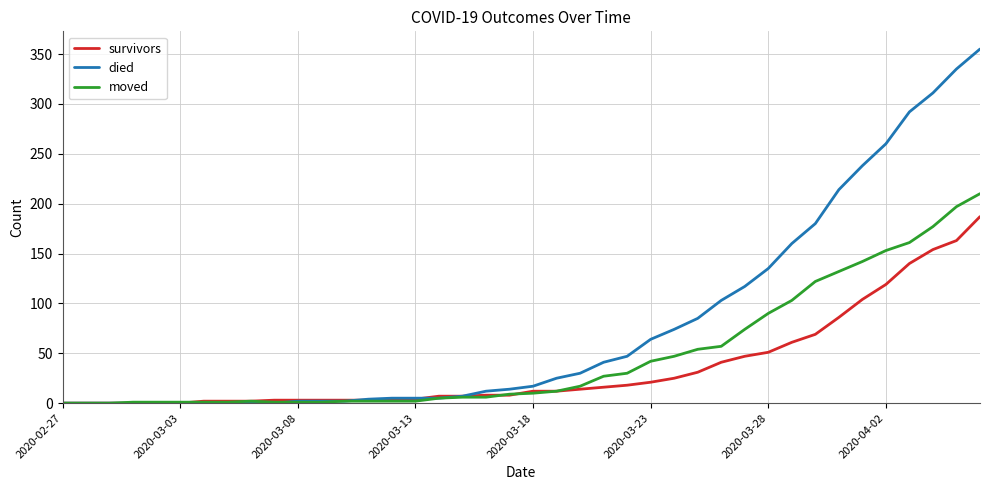

Rank the series by their maximum value, from lowest to highest.

survivors, moved, died